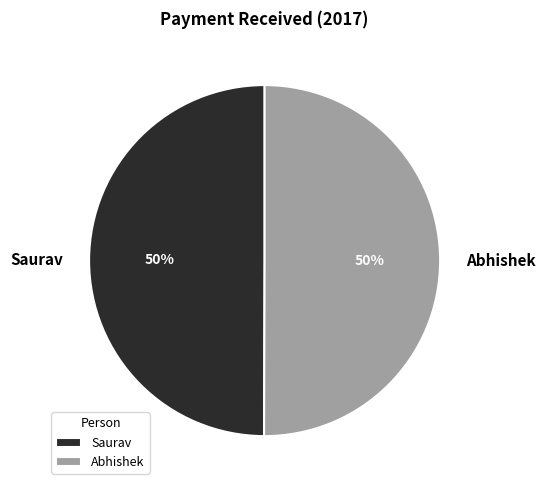

To the nearest percent, what is the average slice percentage?

50%